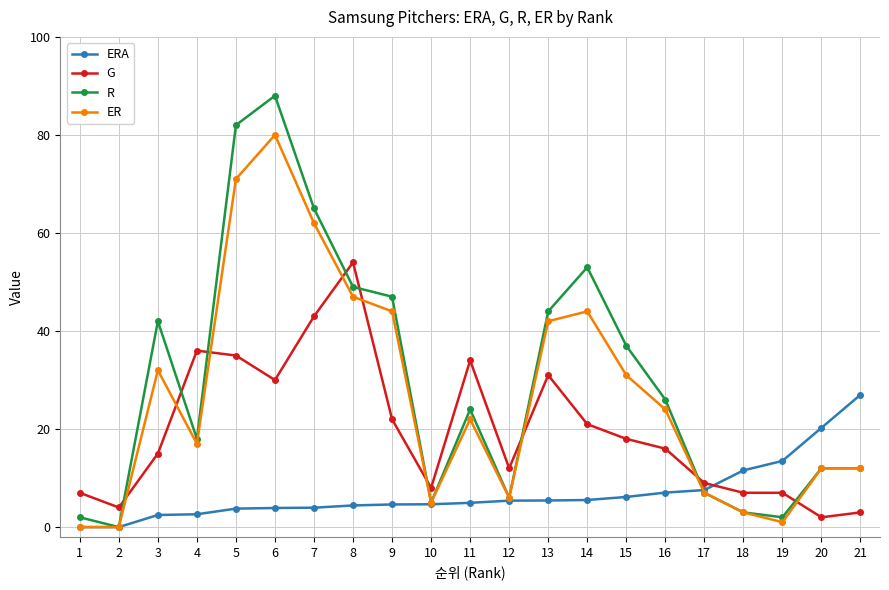

At which label does G reach its peak?

8